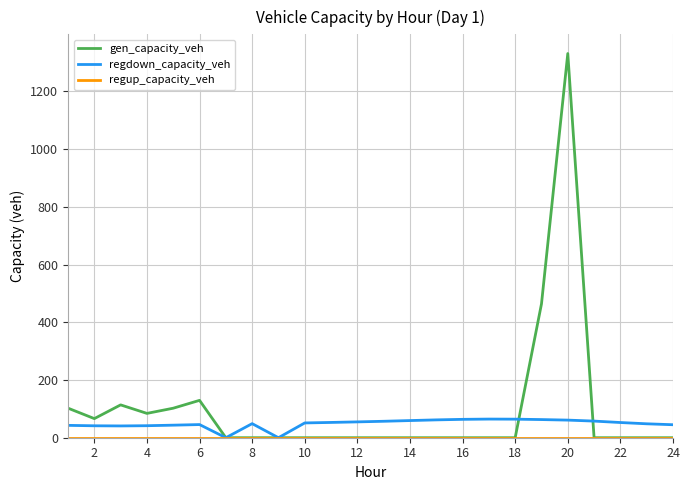

Which series has the largest range (max minus min)?

gen_capacity_veh